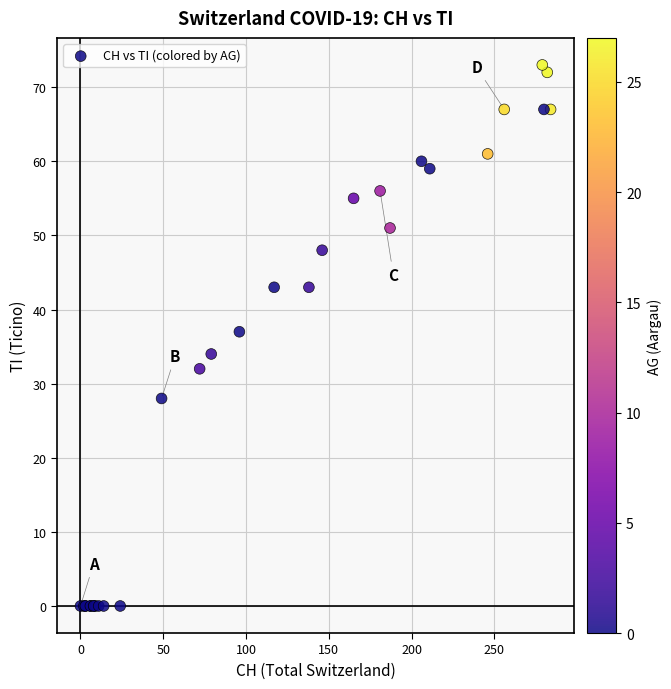

What Y value in the scatter plot is closest to 36?

37